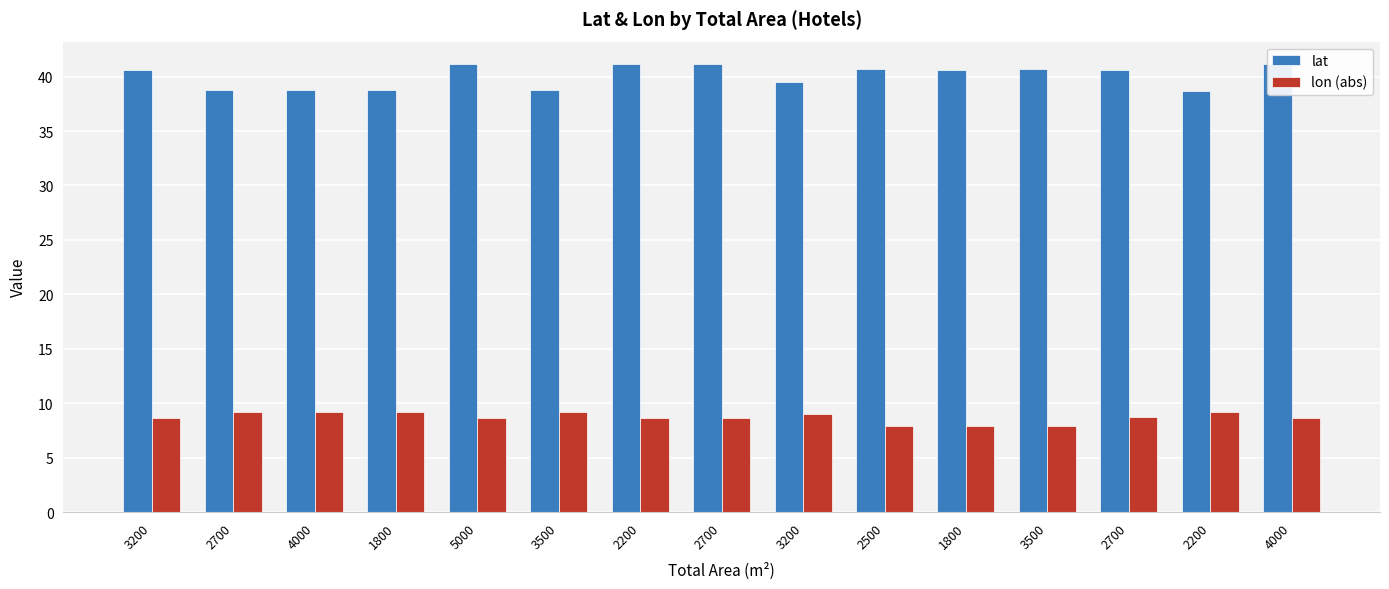

The lon (abs) series shows 5.4 at 2700. True or false?

False